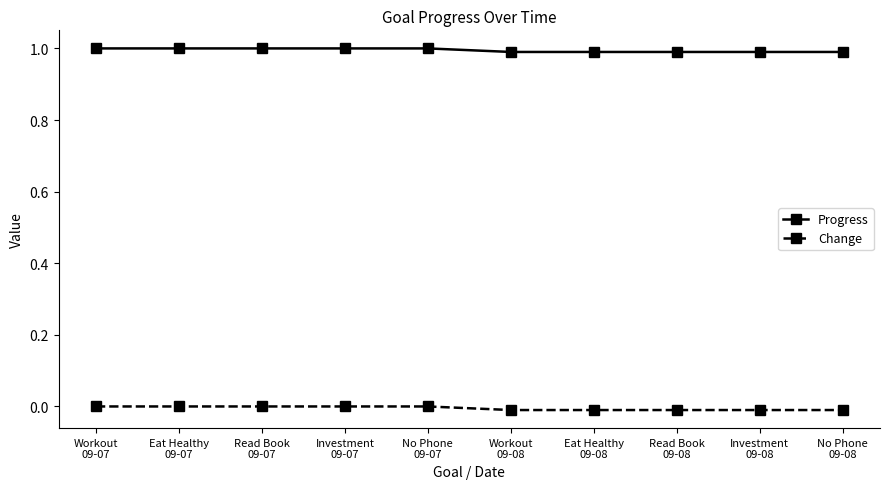

Rank the series by their maximum value, from highest to lowest.

Progress, Change